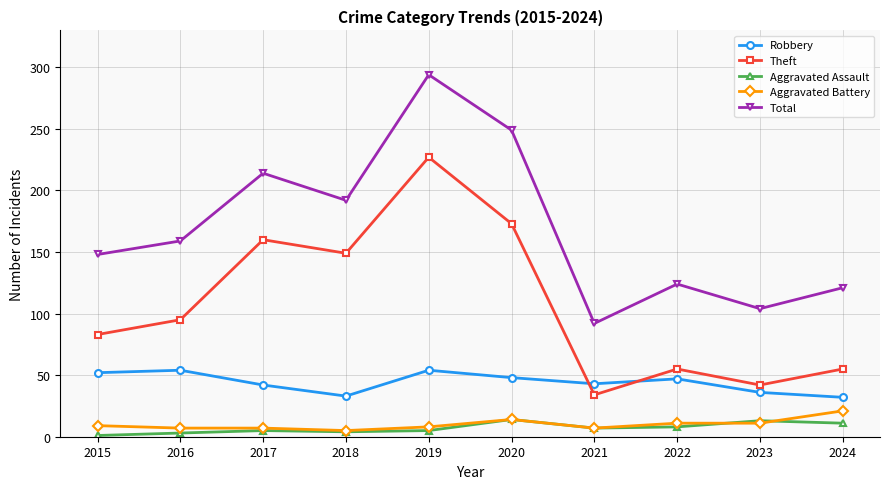

At which label is Theft closest to 130?

2018